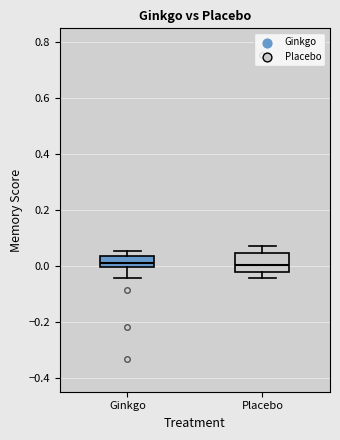

Reading left to right, transcribe this box plot: for each box, give where its median line is, the range the box spans, and where its two whiskers end, as read against the y-axis. The values are not printed on the chart, so give them approximately, as read against the axis.

Ginkgo: median 0.00 (just above the box's lower edge), box 0.00 to 0.04, whiskers -0.04 to 0.06
Placebo: median 0.00, box -0.02 to 0.04, whiskers -0.04 to 0.08